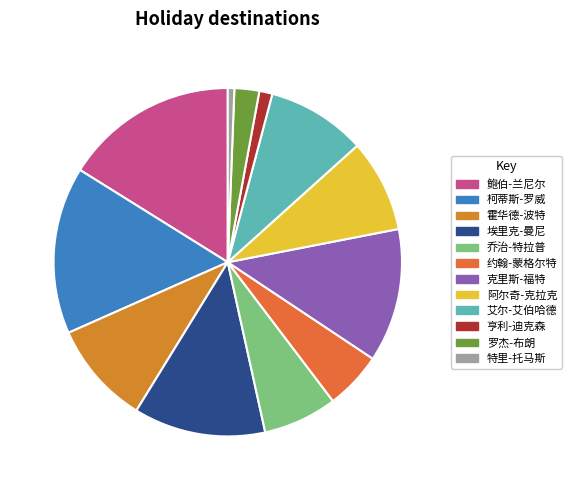

What portion of the pie excludes 柯蒂斯-罗威?

84.5%